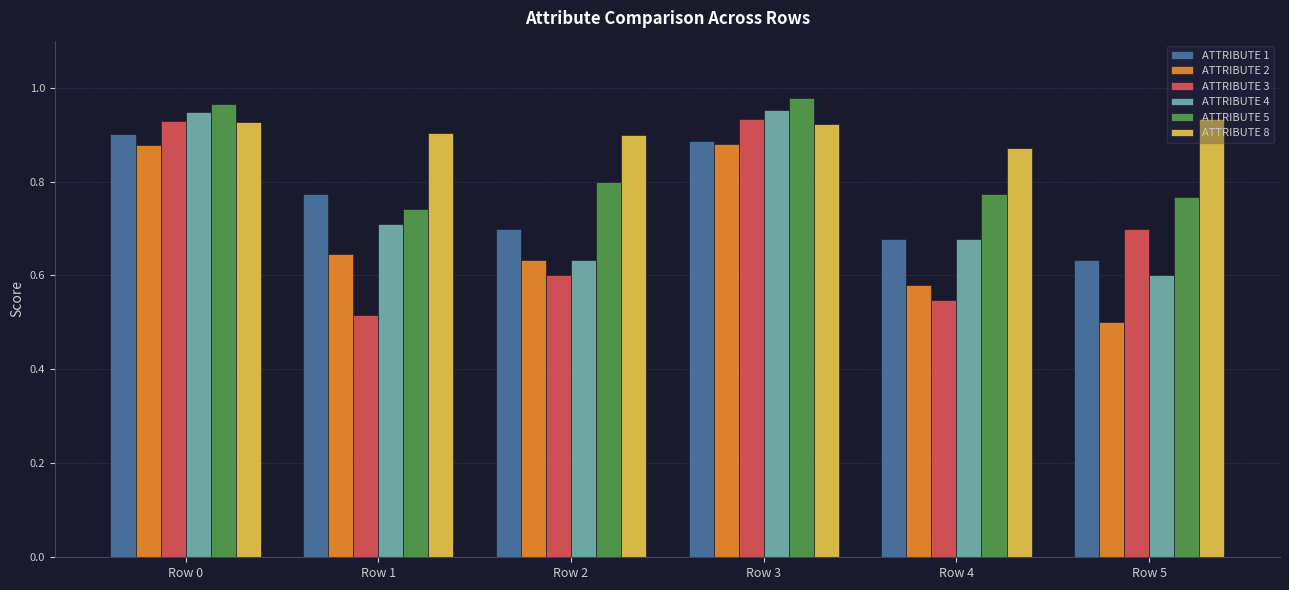

Which category has the lowest value in the ATTRIBUTE 2 series?

Row 5